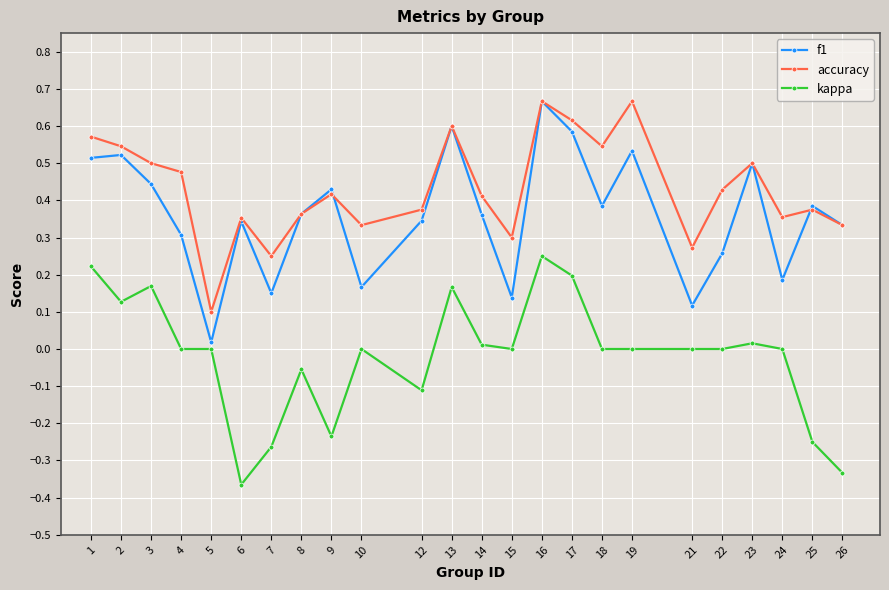

Which category has the lowest value across all series?

6